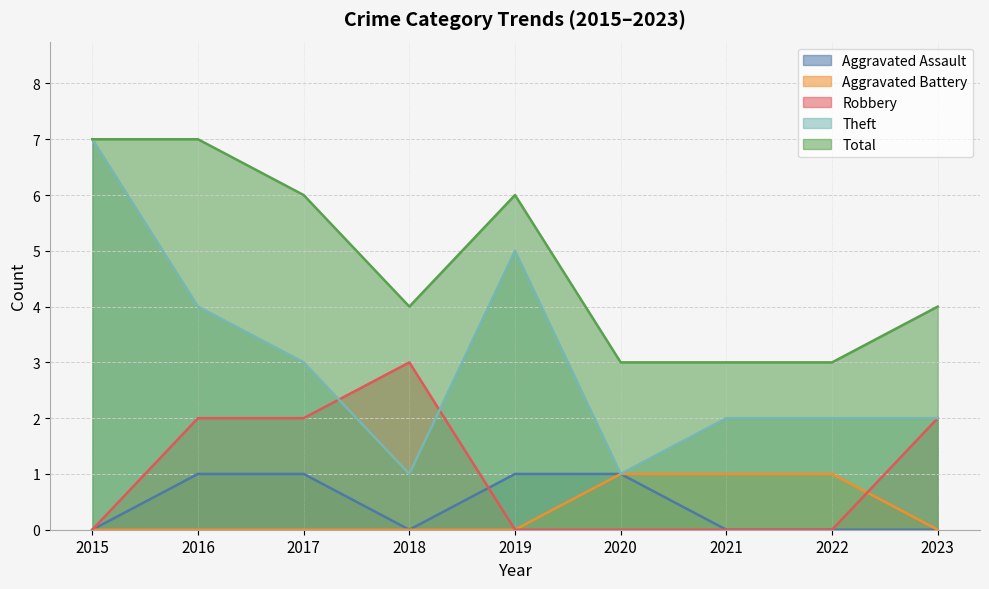

Reading left to right, list all the values displayed in this chart.

Aggravated Assault: 0	1	1	0	1	1	0	0	0
Aggravated Battery: 0	0	0	0	0	1	1	1	0
Robbery: 0	2	2	3	0	0	0	0	2
Theft: 7	4	3	1	5	1	2	2	2
Total: 7	7	6	4	6	3	3	3	4